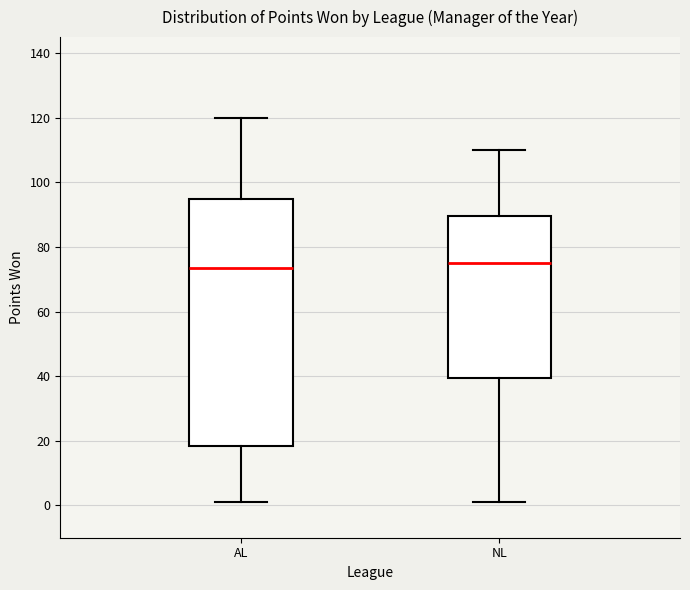

Where does the lower whisker of the box for NL end on the y-axis? The values are not printed on the chart, so give them approximately, as read against the axis.

2